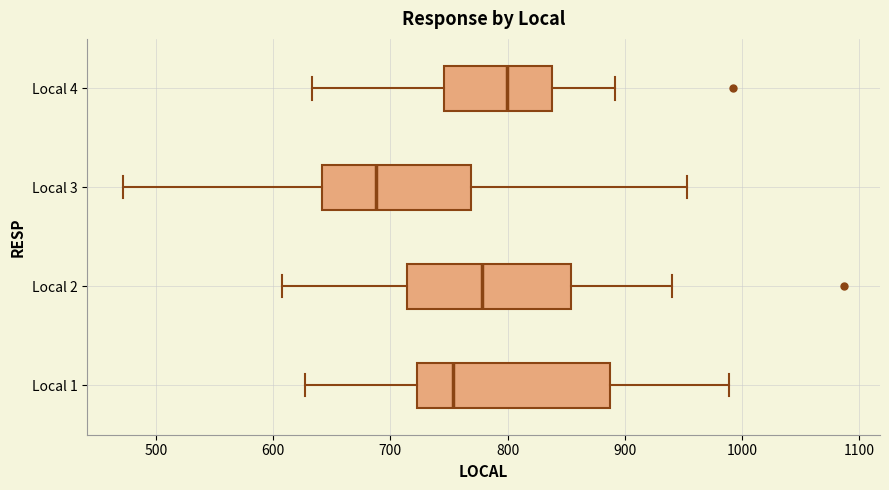

Comparing the boxes themselves (not the whiskers), which one is the widest?

Local 1